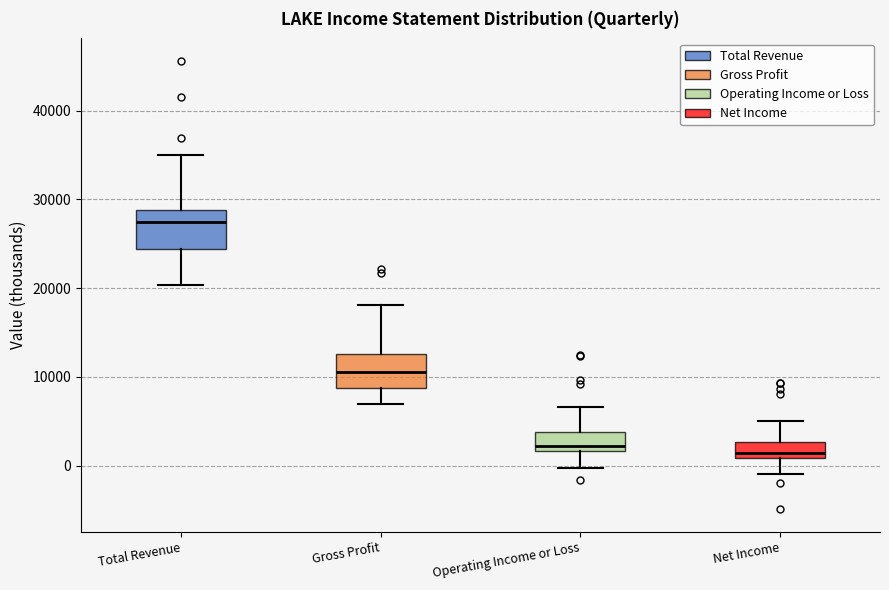

Where does the lower whisker of the box for Operating Income or Loss end on the y-axis? The values are not printed on the chart, so give them approximately, as read against the axis.

0